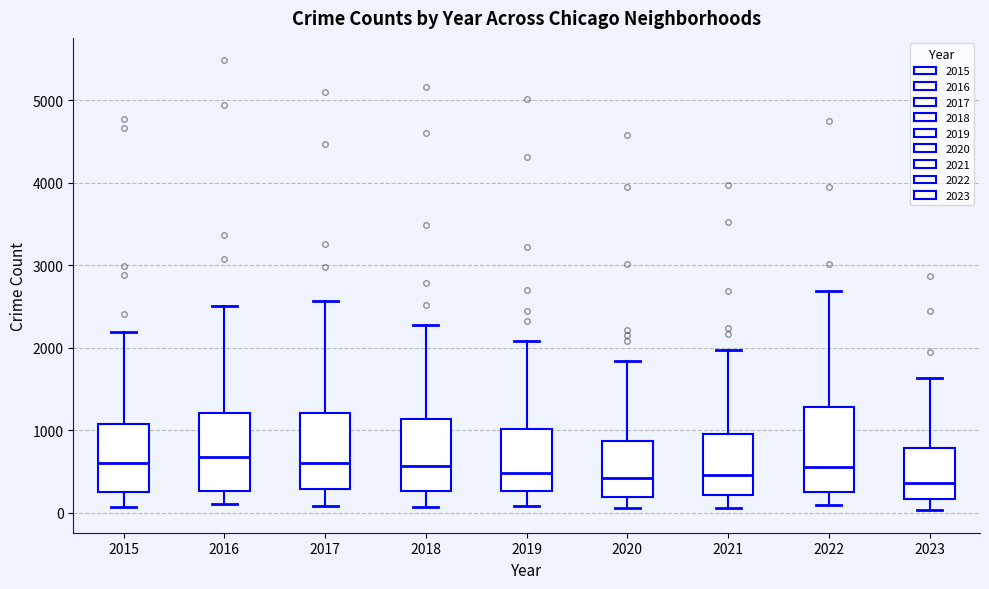

Reading left to right, transcribe this box plot: for each box, give where its median line is, the range the box spans, and where its two whiskers end, as read against the y-axis. The values are not printed on the chart, so give them approximately, as read against the axis.

2015: median 600, box 300 to 1100, whiskers 100 to 2200
2016: median 700, box 300 to 1200, whiskers 100 to 2500
2017: median 600, box 300 to 1200, whiskers 100 to 2600
2018: median 600, box 300 to 1100, whiskers 100 to 2300
2019: median 500, box 300 to 1000, whiskers 100 to 2100
2020: median 400, box 200 to 900, whiskers 100 to 1800
2021: median 500, box 200 to 900, whiskers 100 to 2000
2022: median 600, box 300 to 1300, whiskers 100 to 2700
2023: median 400, box 200 to 800, whiskers 0 to 1600